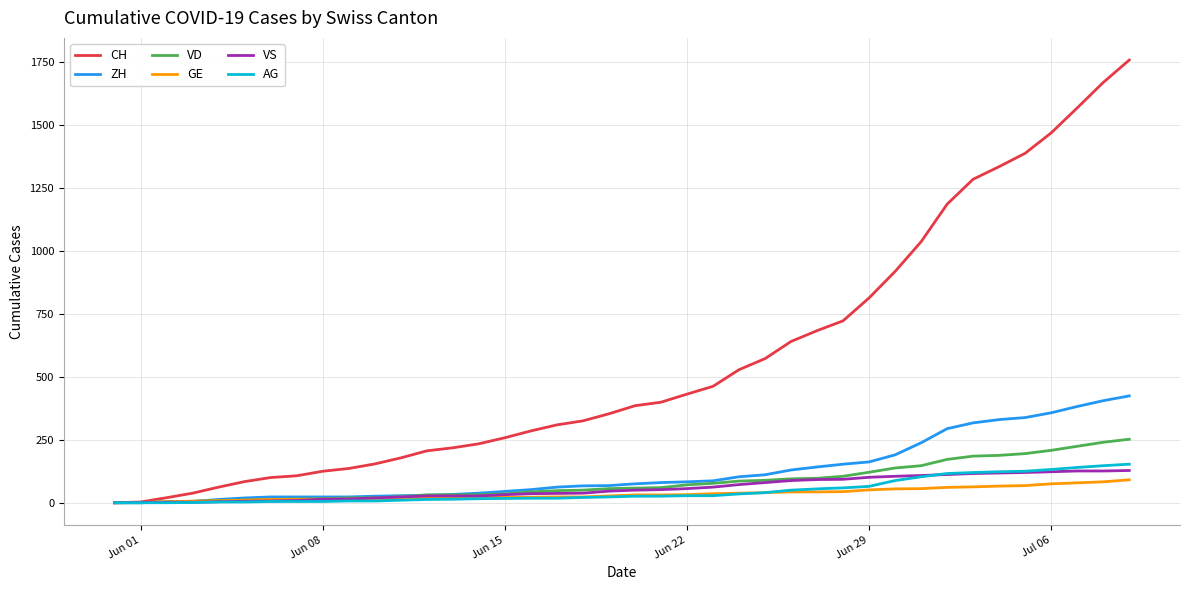

What is the highest value of the CH series?

1757